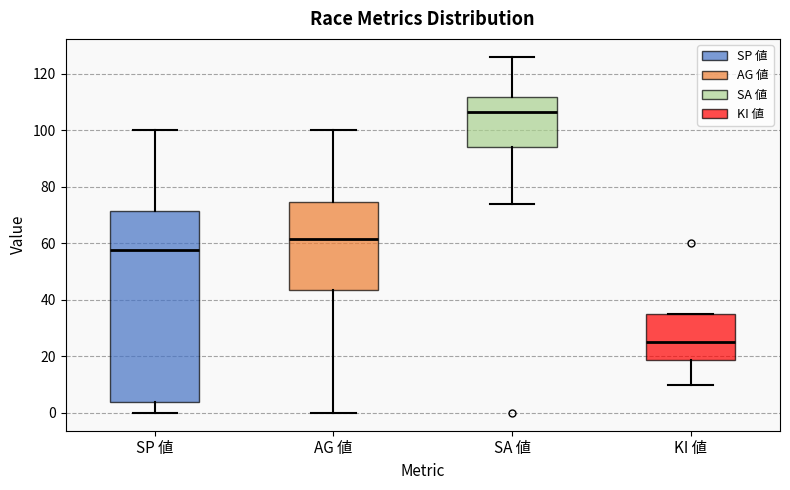

Reading left to right, transcribe this box plot: for each box, give where its median line is, the range the box spans, and where its two whiskers end, as read against the y-axis. The values are not printed on the chart, so give them approximately, as read against the axis.

SP 値: median 58, box 4 to 72, whiskers 0 to 100
AG 値: median 62, box 44 to 74, whiskers 0 to 100
SA 値: median 106, box 94 to 112, whiskers 74 to 126
KI 値: median 26, box 18 to 36, whiskers 10 to 36